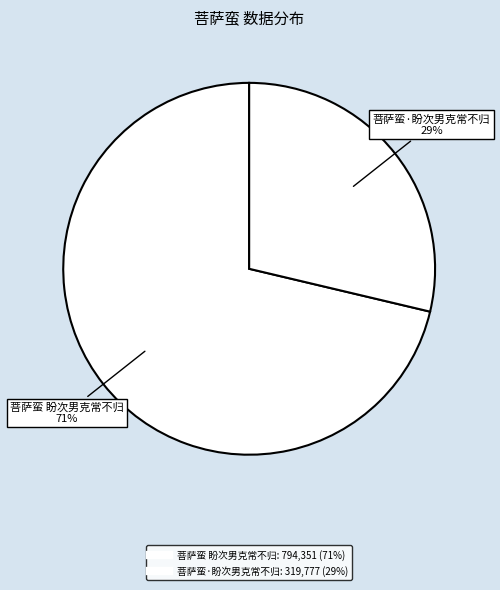

What is the change in value from 菩萨蛮 盼次男克常不归 to 菩萨蛮·盼次男克常不归?

-474574